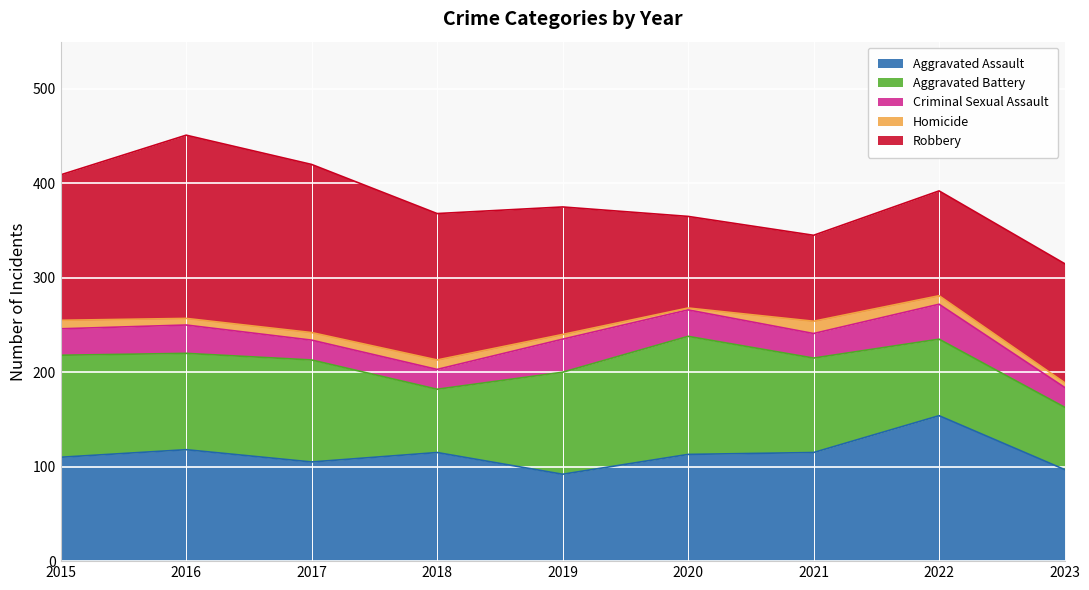

Is it true that Criminal Sexual Assault equals 21 at 2017?

True